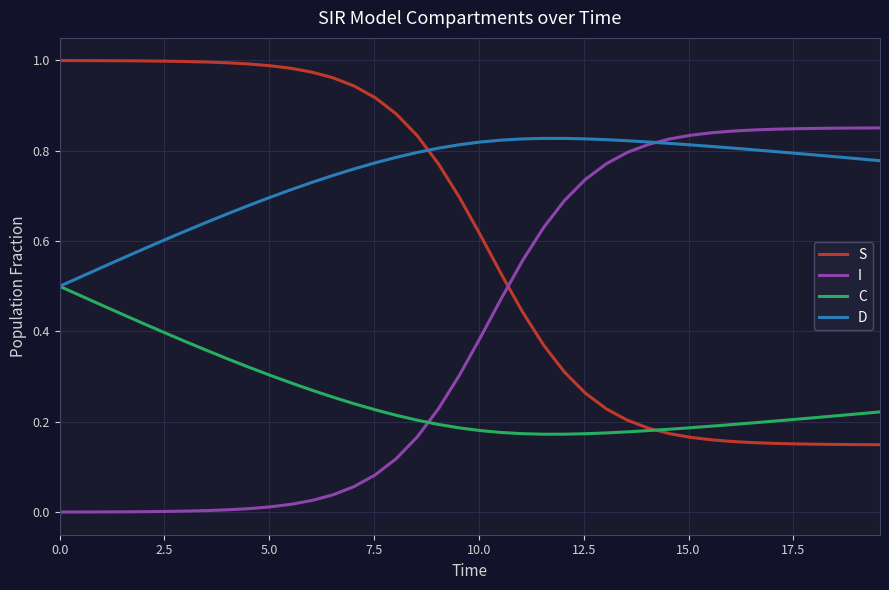

Count the number of data series in this chart.

4